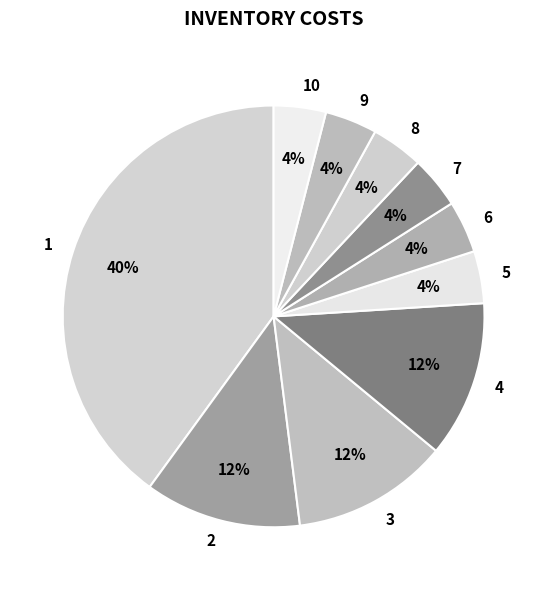

What is the ratio of the value at 9 to the value at 6?

1.0